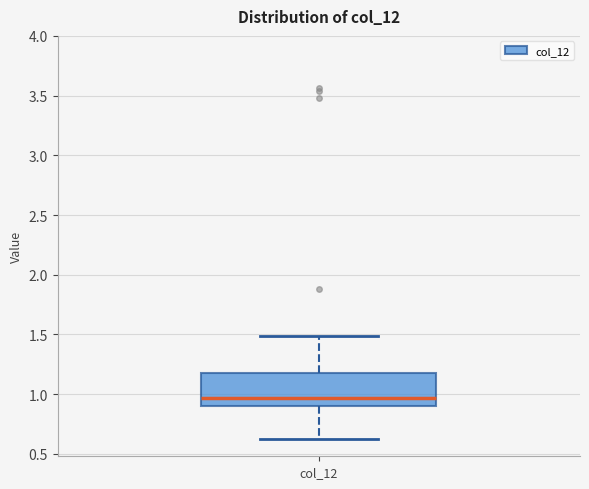

Read this box plot against the y-axis: the position of the median line, the range covered by the box, and the ends of both whiskers. The values are not printed on the chart, so give them approximately, as read against the axis.

median 0.95, box 0.90 to 1.20, whiskers 0.65 to 1.50